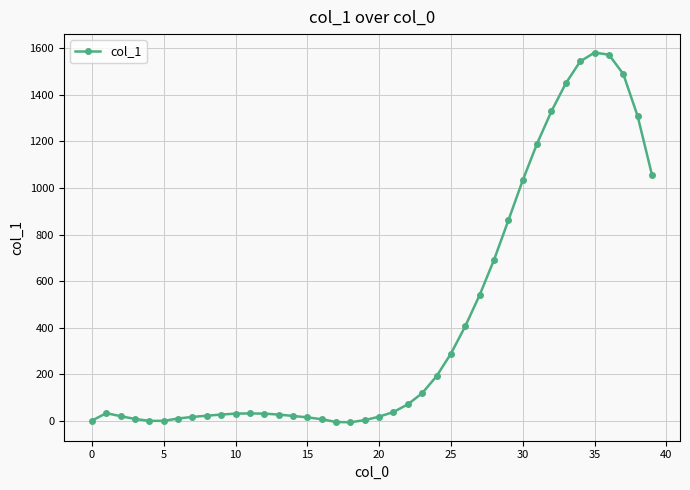

What is the average value?

426